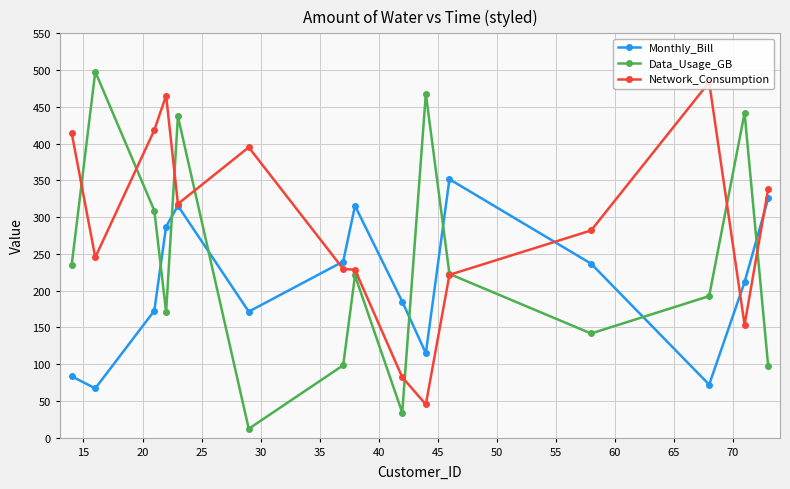

Rank the series by their average value, from lowest to highest.

Monthly_Bill, Data_Usage_GB, Network_Consumption